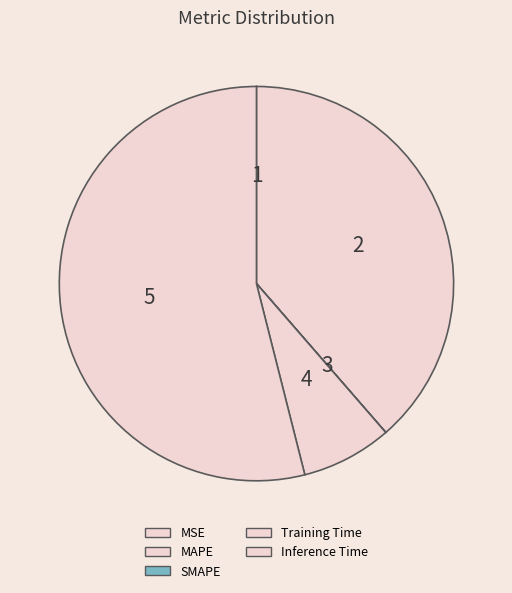

Count the number of slices in the pie.

5